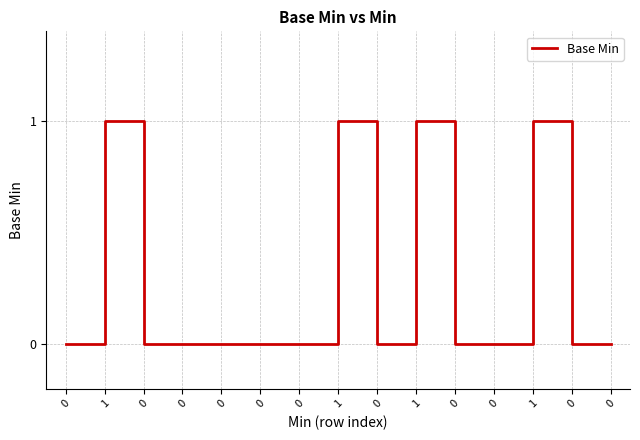

List the labels in order of value, smallest first.

0, 0, 0, 0, 0, 0, 0, 0, 0, 0, 0, 1, 1, 1, 1